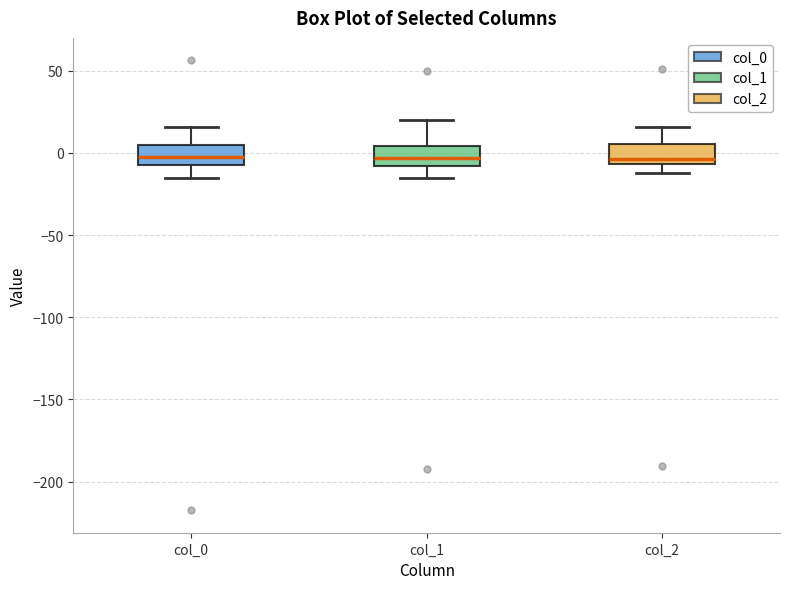

Where is the upper edge of the box for col_2 on the y-axis? The values are not printed on the chart, so give them approximately, as read against the axis.

5